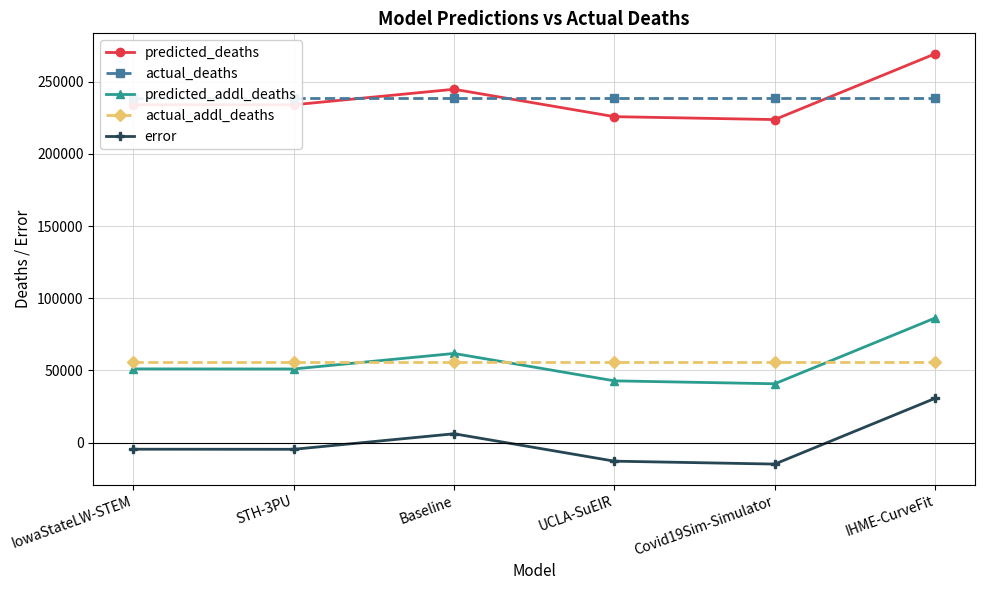

Does the chart display data point markers on the line(s)?

Yes